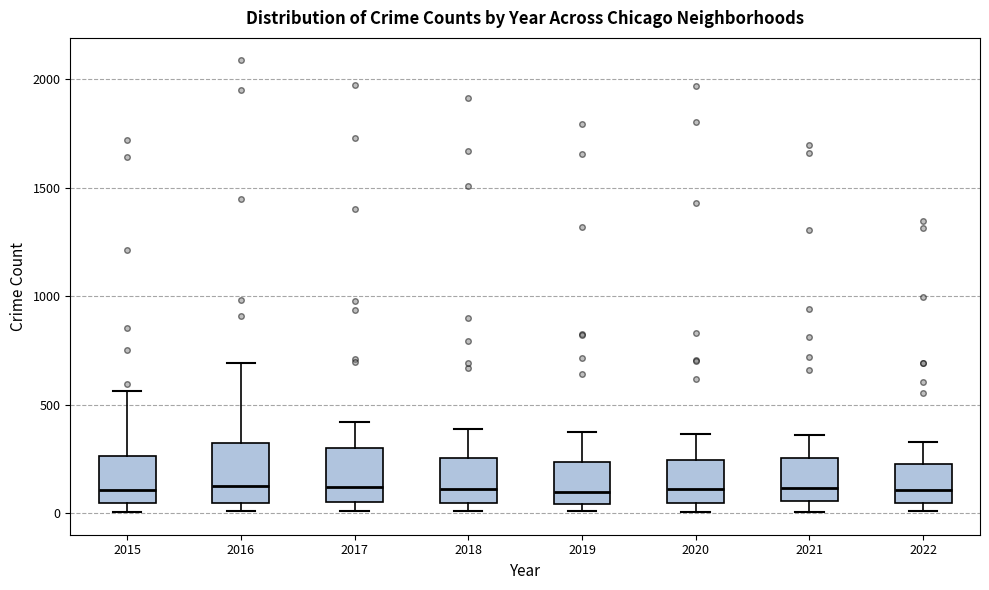

Reading left to right, transcribe this box plot: for each box, give where its median line is, the range the box spans, and where its two whiskers end, as read against the y-axis. The values are not printed on the chart, so give them approximately, as read against the axis.

2015: median 100, box 50 to 250, whiskers 0 to 550
2016: median 150, box 50 to 300, whiskers 0 to 700
2017: median 100, box 50 to 300, whiskers 0 to 400
2018: median 100, box 50 to 250, whiskers 0 to 400
2019: median 100, box 50 to 250, whiskers 0 to 400
2020: median 100, box 50 to 250, whiskers 0 to 350
2021: median 100, box 50 to 250, whiskers 0 to 350
2022: median 100, box 50 to 250, whiskers 0 to 350